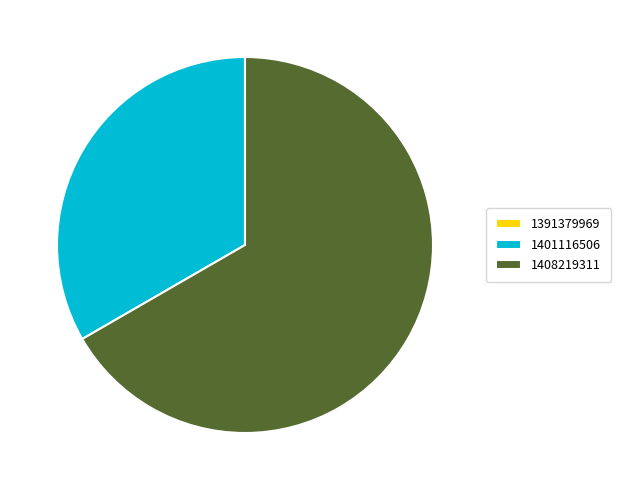

Which slice represents more than half of the pie?

1408219311